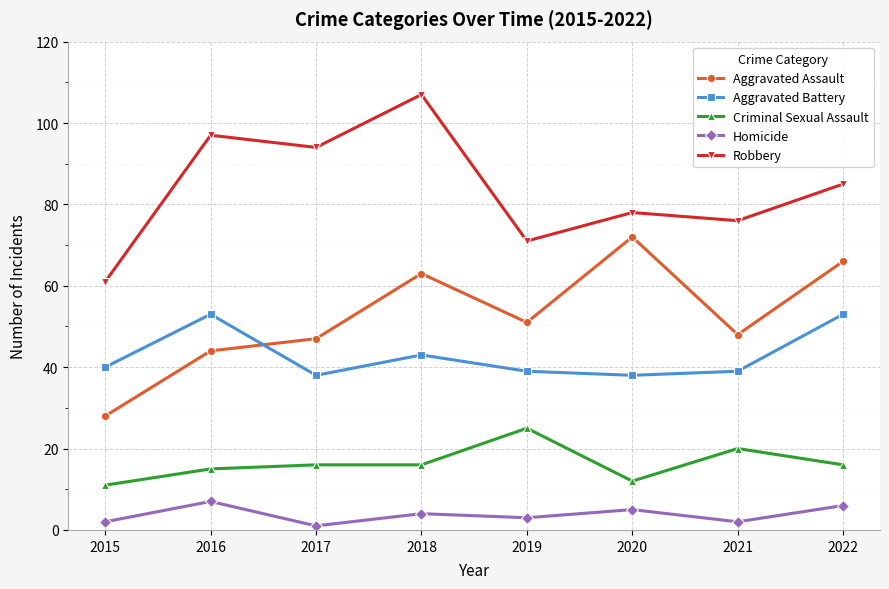

Which series changed the most between 2015 and 2022?

Aggravated Assault